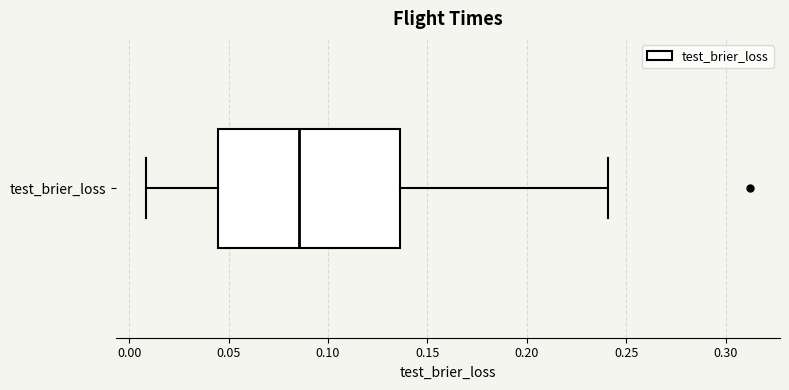

Transcribe this box plot: give where the median line is, the range the box spans, and where the two whiskers end, as read against the x-axis. The values are not printed on the chart, so give them approximately, as read against the axis.

median 0.085, box 0.045 to 0.135, whiskers 0.010 to 0.240